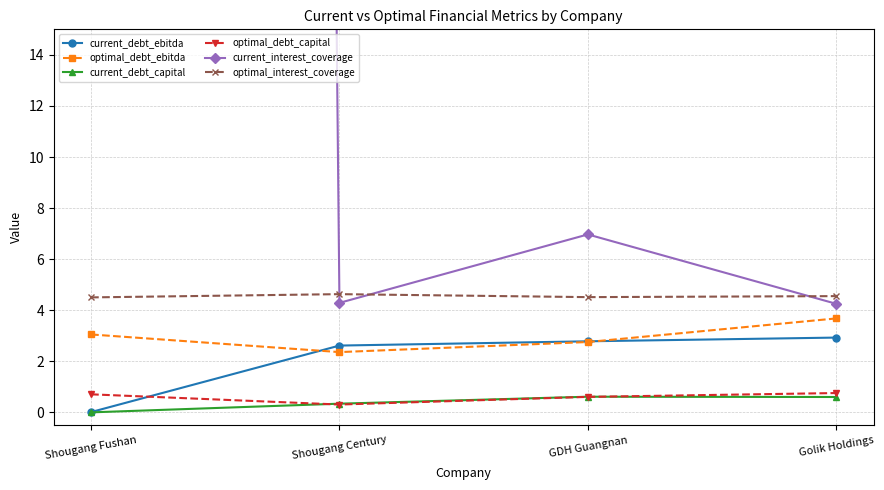

Reading left to right, transcribe all the data shown in this chart.

current_debt_ebitda: Shougang Fushan=0.0	Shougang Century=2.6	GDH Guangnan=2.8	Golik Holdings=2.9
optimal_debt_ebitda: Shougang Fushan=3.1	Shougang Century=2.4	GDH Guangnan=2.8	Golik Holdings=3.7
current_debt_capital: Shougang Fushan=0.0	Shougang Century=0.3	GDH Guangnan=0.6	Golik Holdings=0.6
optimal_debt_capital: Shougang Fushan=0.7	Shougang Century=0.3	GDH Guangnan=0.6	Golik Holdings=0.8
current_interest_coverage: Shougang Fushan=963.7	Shougang Century=4.3	GDH Guangnan=7.0	Golik Holdings=4.3
optimal_interest_coverage: Shougang Fushan=4.5	Shougang Century=4.6	GDH Guangnan=4.5	Golik Holdings=4.6